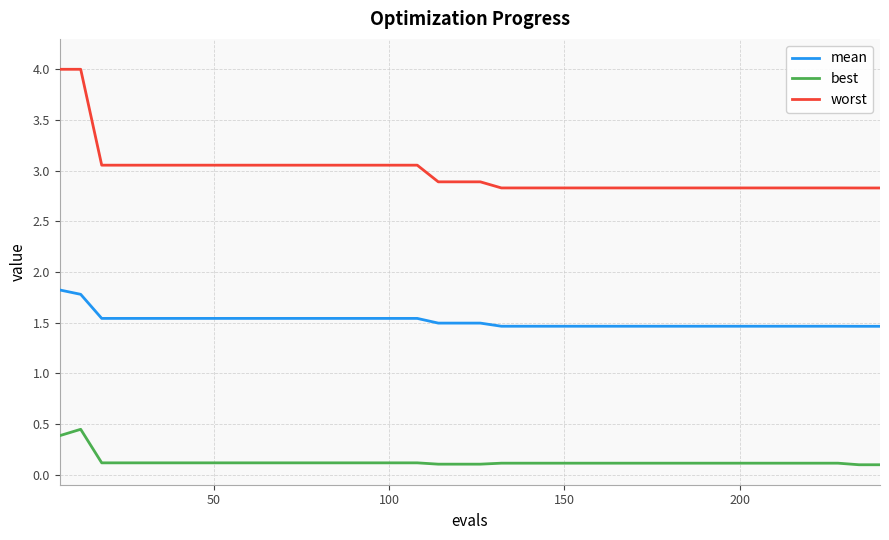

What is the minimum value for best?

0.1